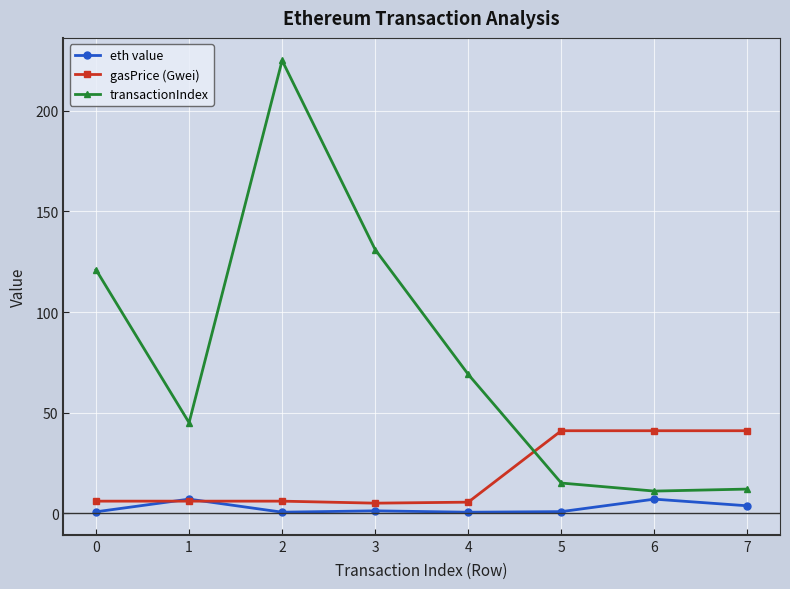

Which series has the largest range (max minus min)?

transactionIndex